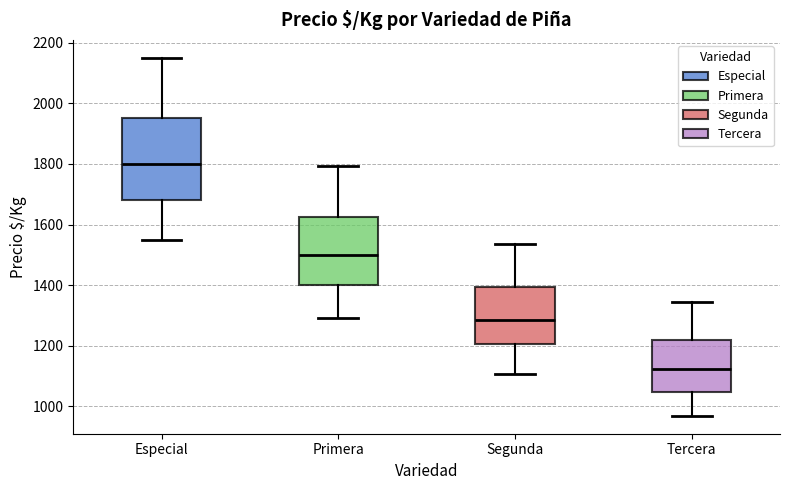

Reading left to right, transcribe this box plot: for each box, give where its median line is, the range the box spans, and where its two whiskers end, as read against the y-axis. The values are not printed on the chart, so give them approximately, as read against the axis.

Especial: median 1800, box 1680 to 1960, whiskers 1560 to 2160
Primera: median 1500, box 1400 to 1620, whiskers 1300 to 1800
Segunda: median 1280, box 1200 to 1400, whiskers 1100 to 1540
Tercera: median 1120, box 1040 to 1220, whiskers 960 to 1340